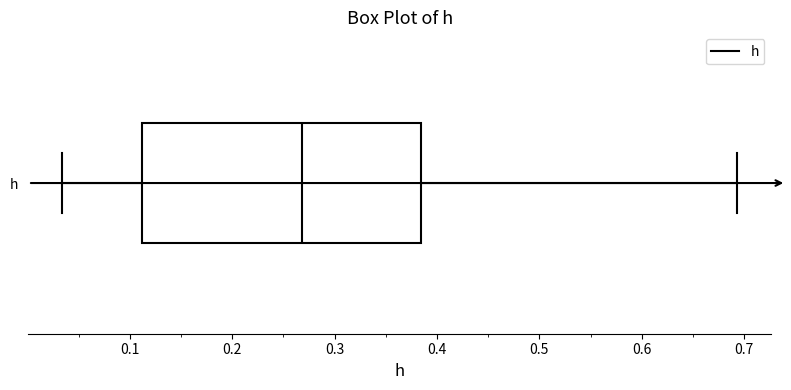

Read this box plot against the x-axis: the position of the median line, the range covered by the box, and the ends of both whiskers. The values are not printed on the chart, so give them approximately, as read against the axis.

median 0.27, box 0.11 to 0.38, whiskers 0.03 to 0.69